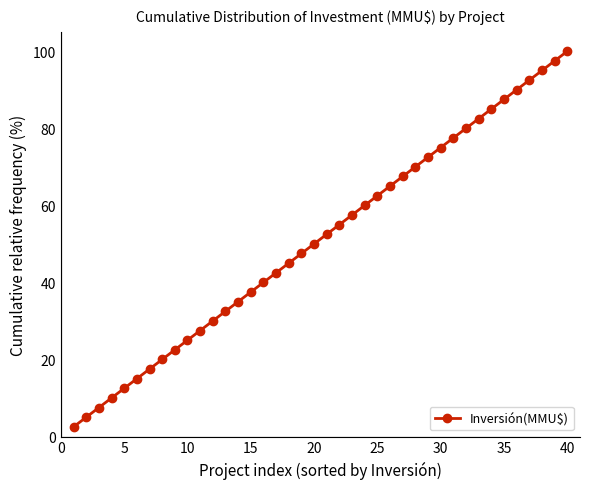

What is the smallest value displayed?

2.5